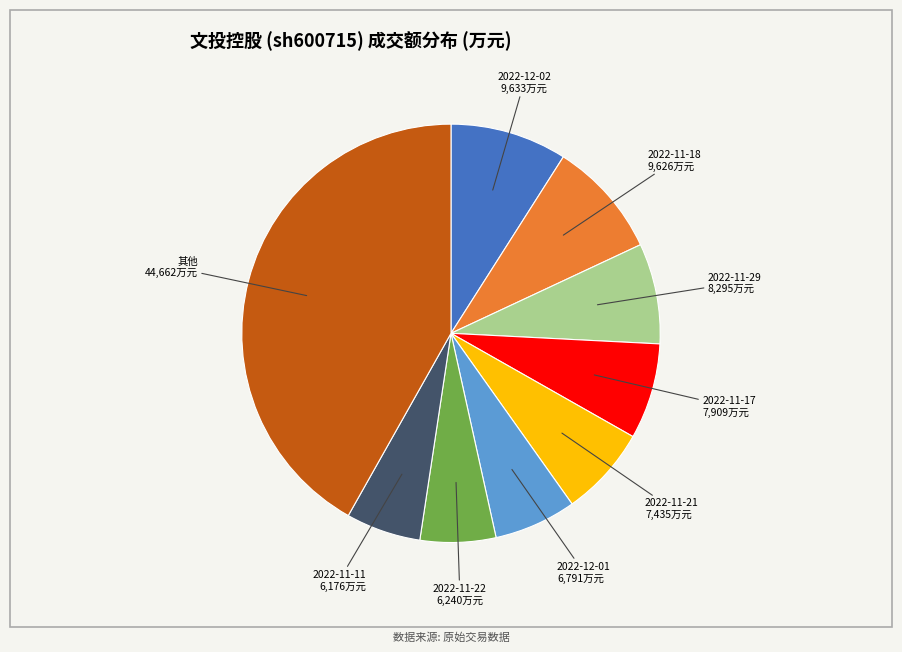

Count the number of slices in the pie.

9